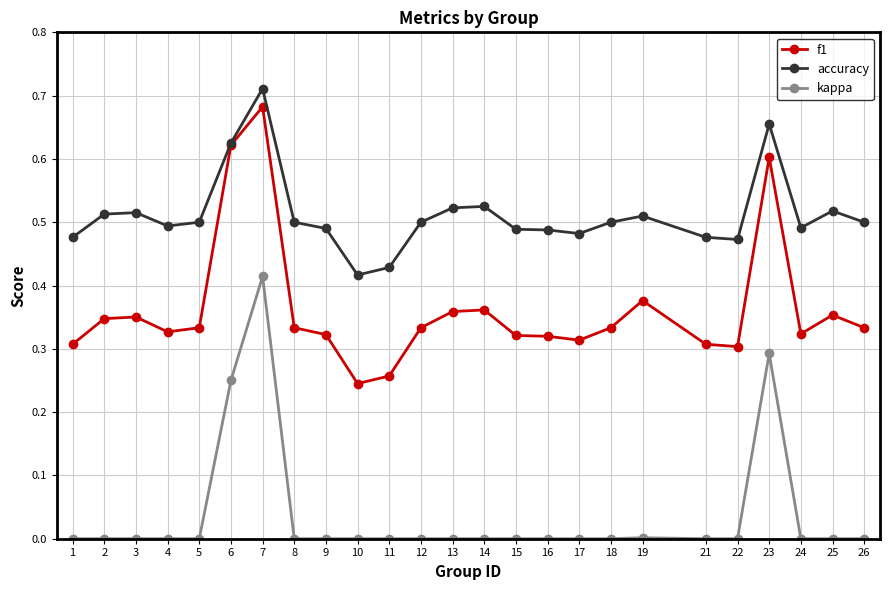

The value of kappa at 16 is -0.3. True or false?

False